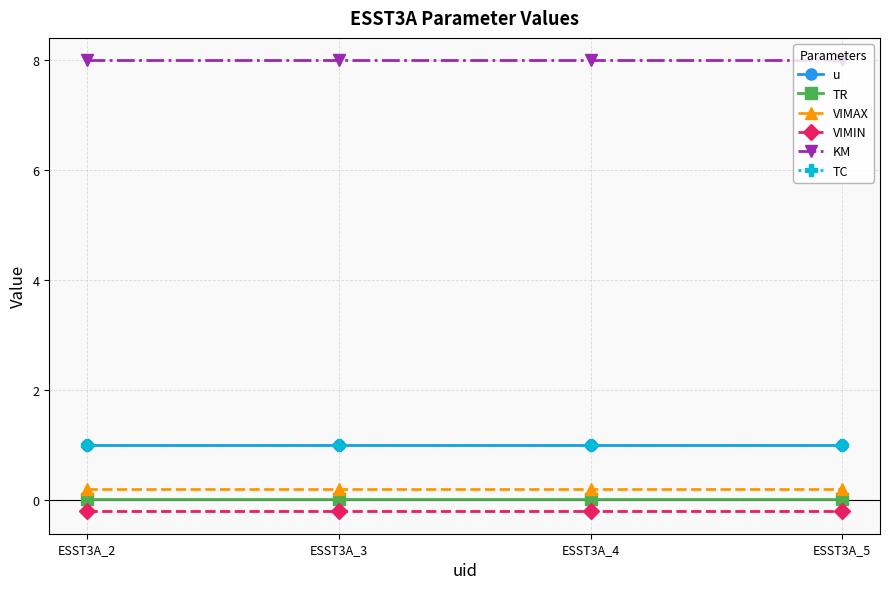

List the series in order of their peak value, highest first.

KM, u, TC, VIMAX, TR, VIMIN